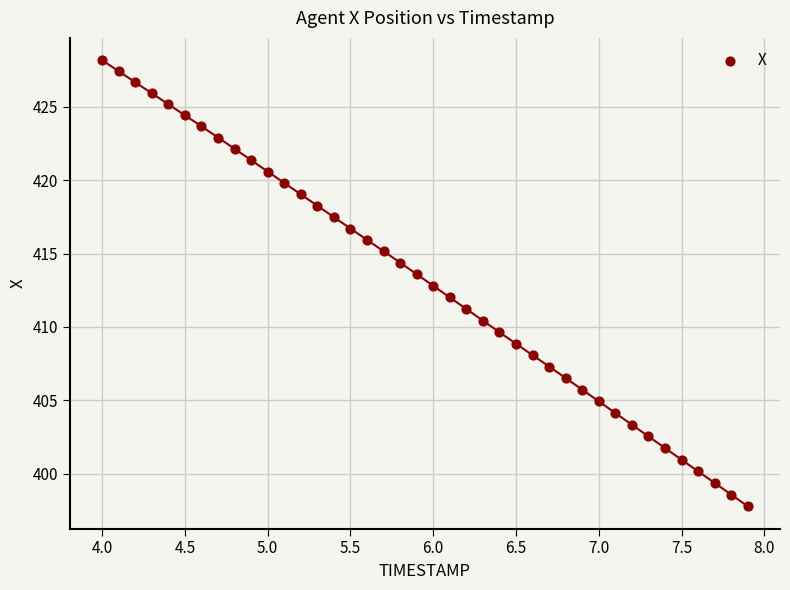

What is the range of Y values (max minus min)?

30.4